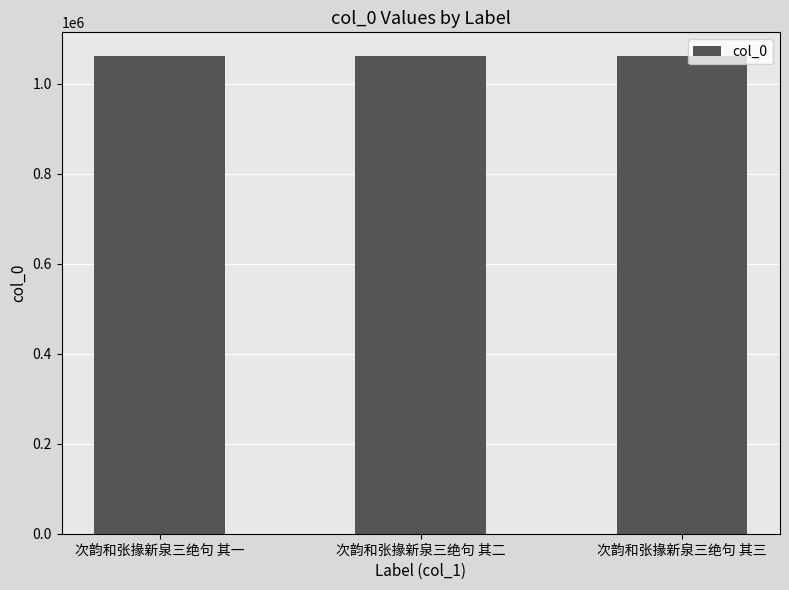

What is the ratio of the value at 次韵和张掾新泉三绝句 其一 to the value at 次韵和张掾新泉三绝句 其三?

1.0